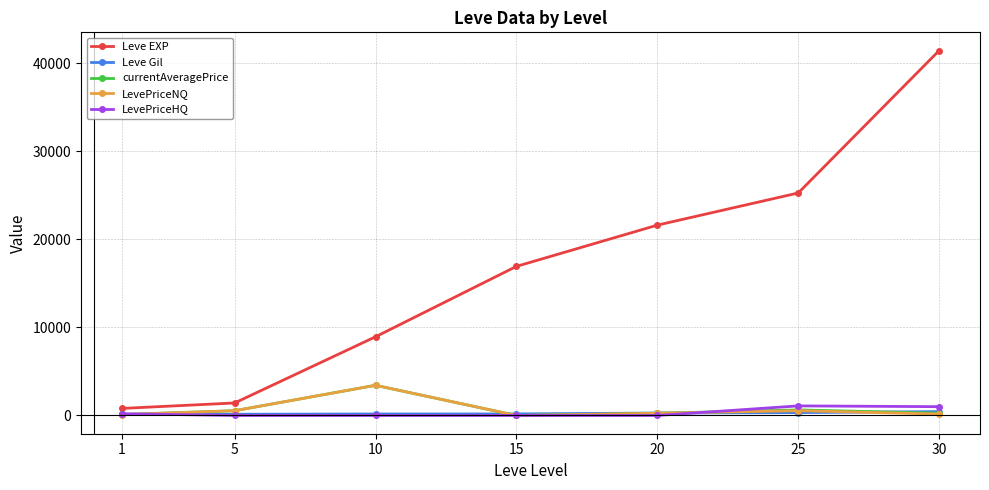

Which series changed the most between 1 and 30?

Leve EXP